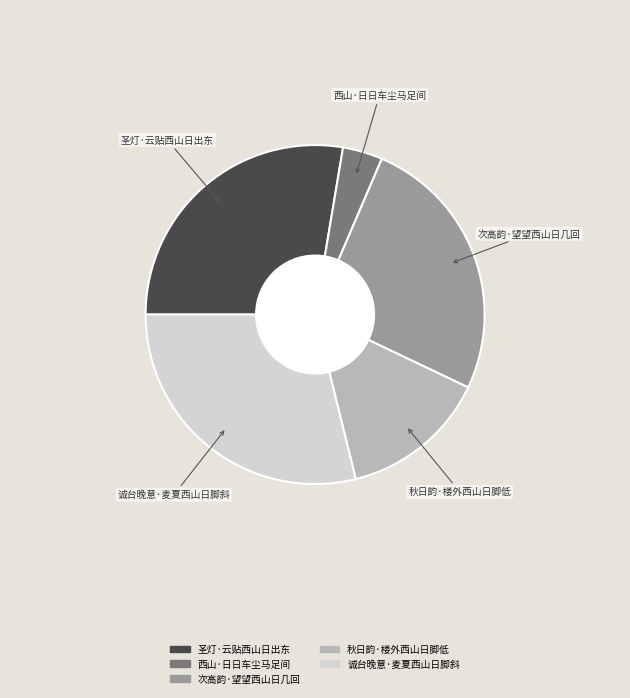

What is the smallest slice in the pie chart?

西山·日日车尘马足间